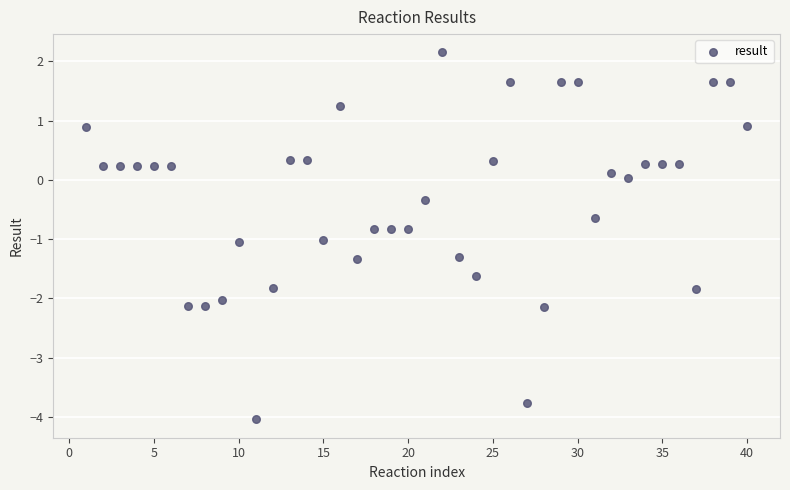

What is the range of Y values (max minus min)?

6.2